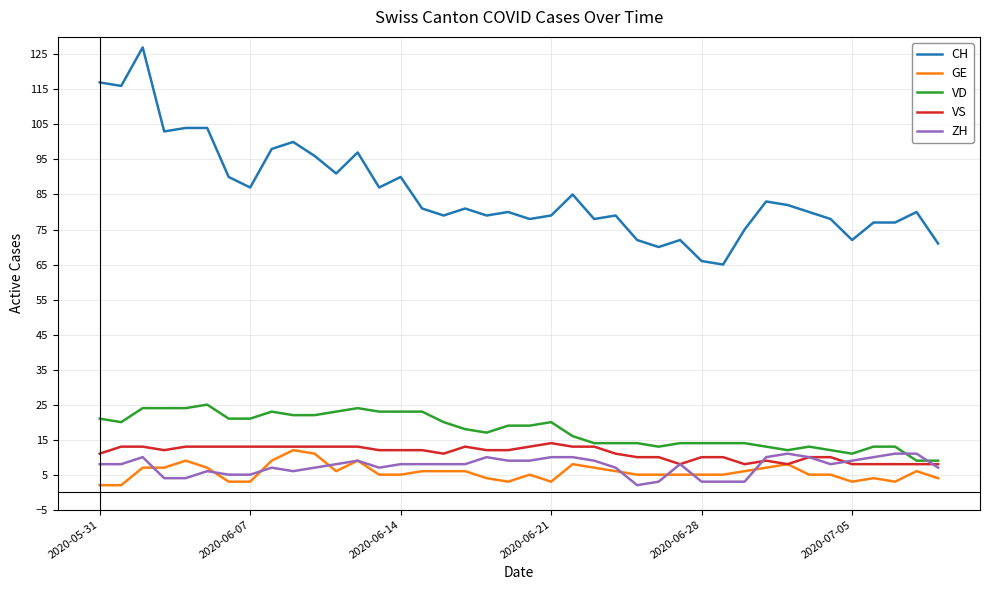

What is the minimum value for VD?

9